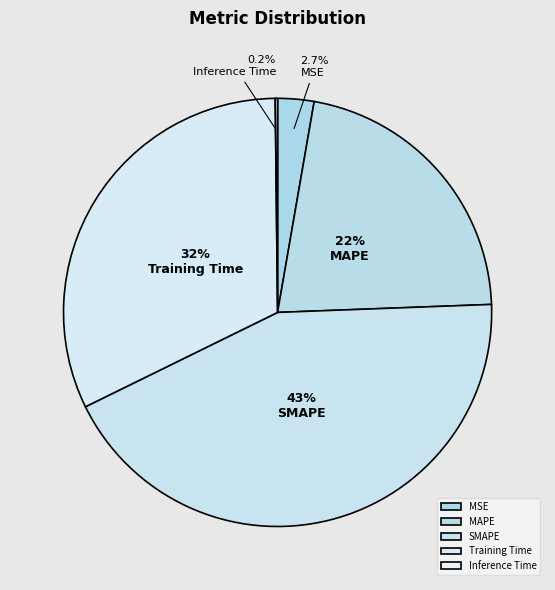

How many slices are in this pie chart?

5